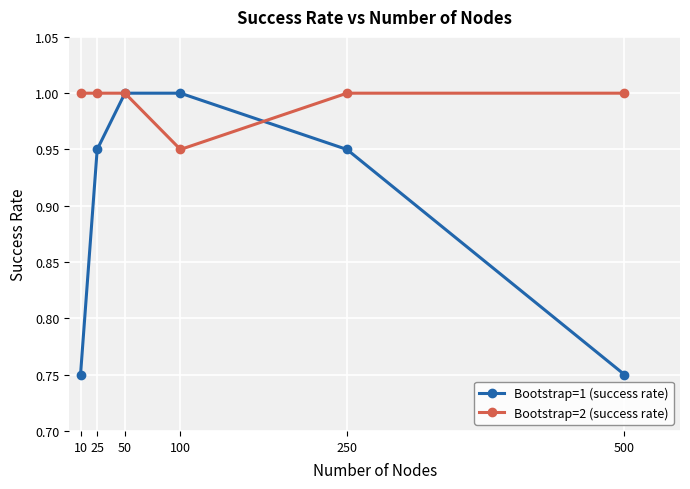

What is the difference between the second highest and second lowest values in the Bootstrap=1 (success rate) series?

0.2